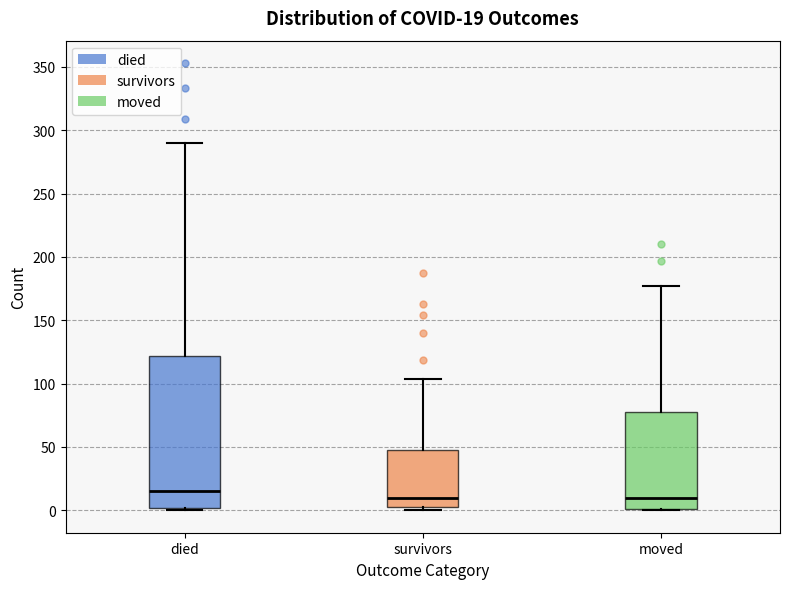

Comparing the boxes themselves (not the whiskers), which one is the tallest?

died